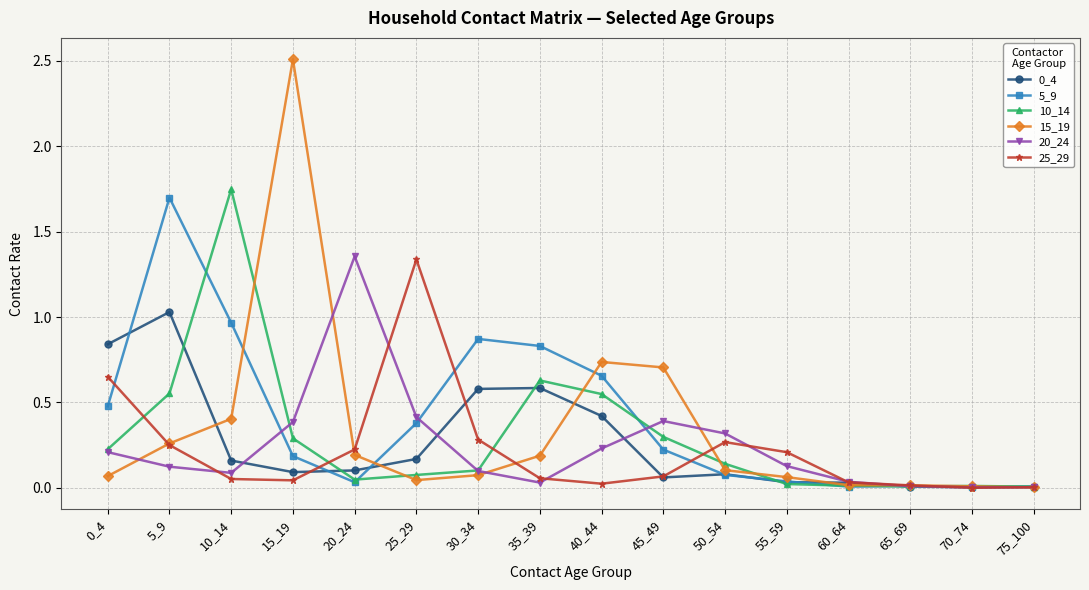

Which series has the largest total across all categories?

5_9